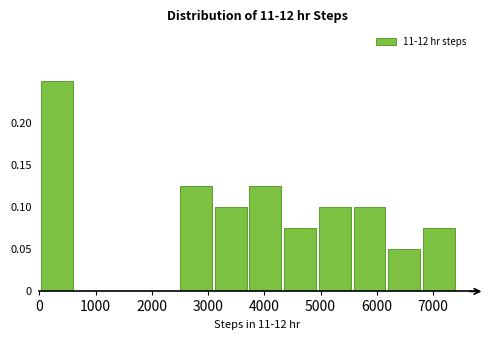

Reading left to right, transcribe this chart: for each bar, give the range it covers on the x-axis and its height. Neither the bar edges nor the heights are printed on the chart, so give them approximately, as read against the axes.

0 to 600: 0.250
600 to 1300: 0
1300 to 1900: 0
1900 to 2500: 0
2500 to 3100: 0.125
3100 to 3700: 0.100
3700 to 4400: 0.125
4400 to 5000: 0.075
5000 to 5600: 0.100
5600 to 6200: 0.100
6200 to 6800: 0.050
6800 to 7400: 0.075